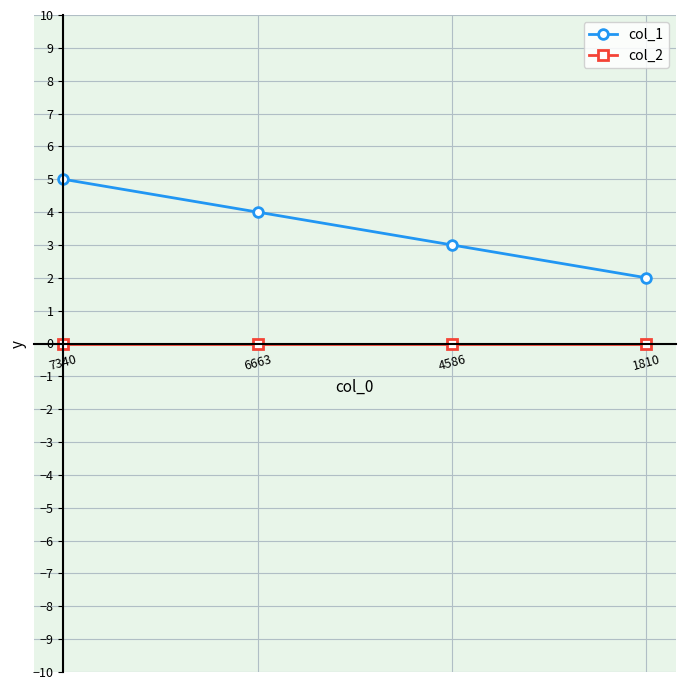

True or false: col_2 has a value of 0 at 1810.

True